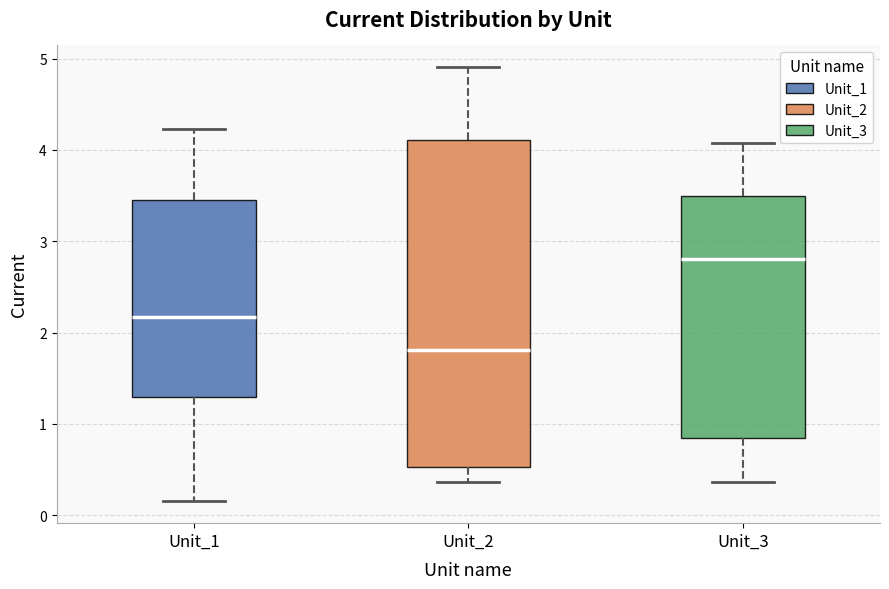

Where is the lower edge of the box for Unit_3 on the y-axis? The values are not printed on the chart, so give them approximately, as read against the axis.

0.8